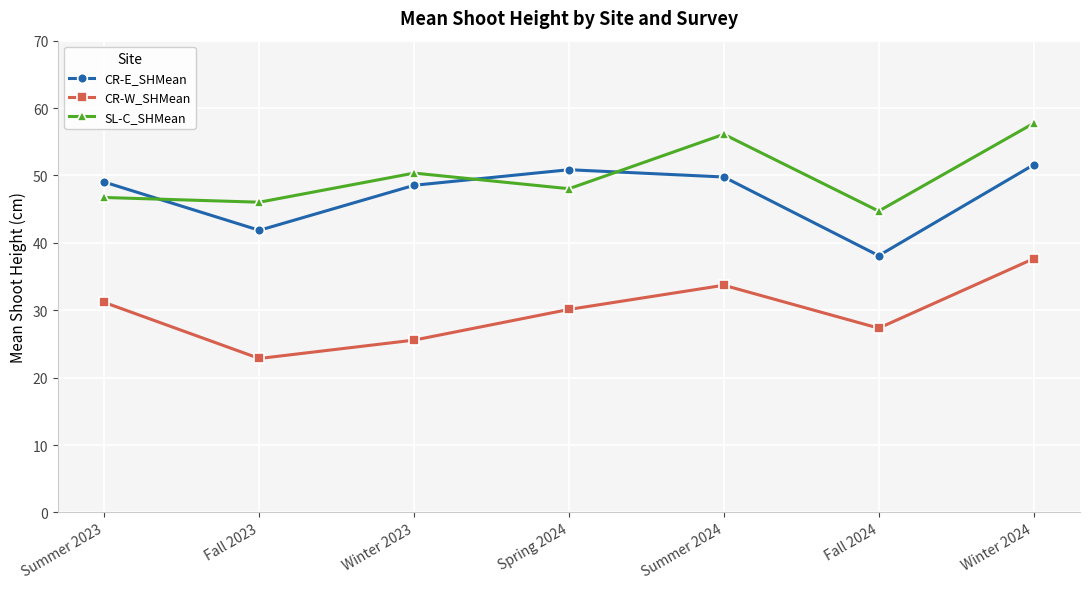

What is the label of the 6th point from the left?

Fall 2024